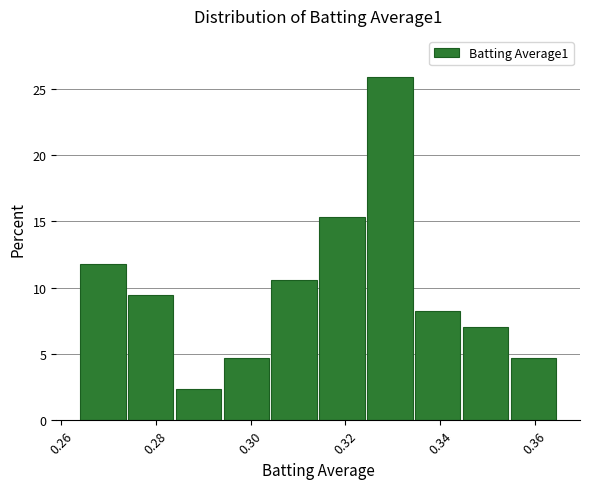

Reading left to right, transcribe this chart: for each bar, give the range it covers on the x-axis and its height. Neither the bar edges nor the heights are printed on the chart, so give them approximately, as read against the axes.

0.264 to 0.274: 12.0
0.274 to 0.284: 9.5
0.284 to 0.294: 2.5
0.294 to 0.304: 4.5
0.304 to 0.314: 10.5
0.314 to 0.324: 15.5
0.324 to 0.334: 26.0
0.334 to 0.344: 8.0
0.344 to 0.354: 7.0
0.354 to 0.366: 4.5